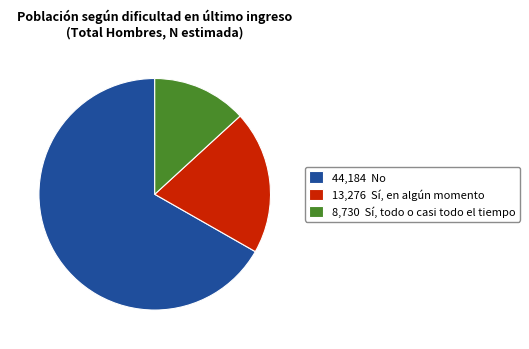

Between 13,276 Sí, en algún momento and 8,730 Sí, todo o casi todo el tiempo, which is larger?

13,276 Sí, en algún momento